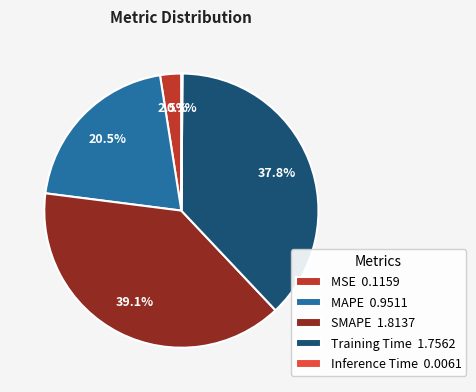

To the nearest percent, what portion does SMAPE represent?

39%